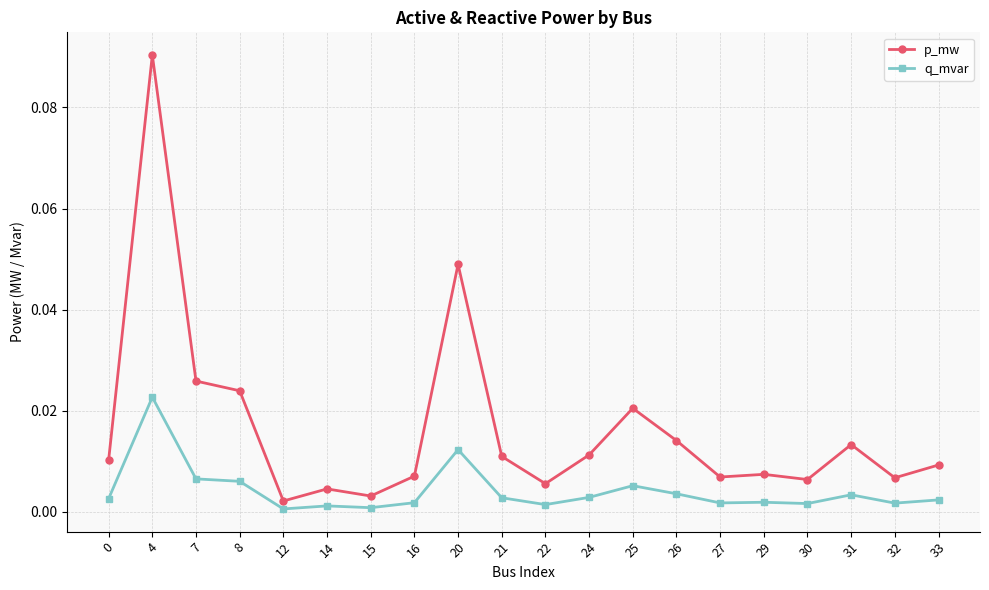

Does the chart have visible grid lines?

Yes